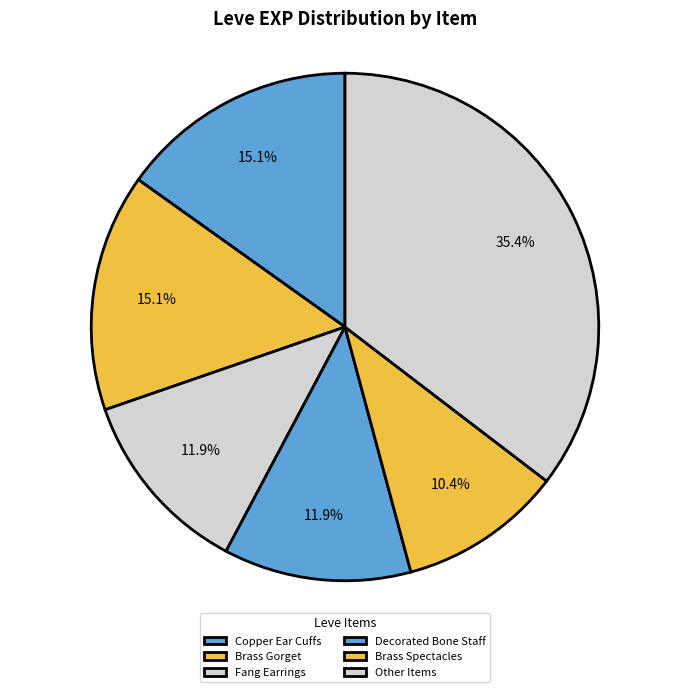

Is it true that Decorated Bone Staff is 12% of the pie?

True